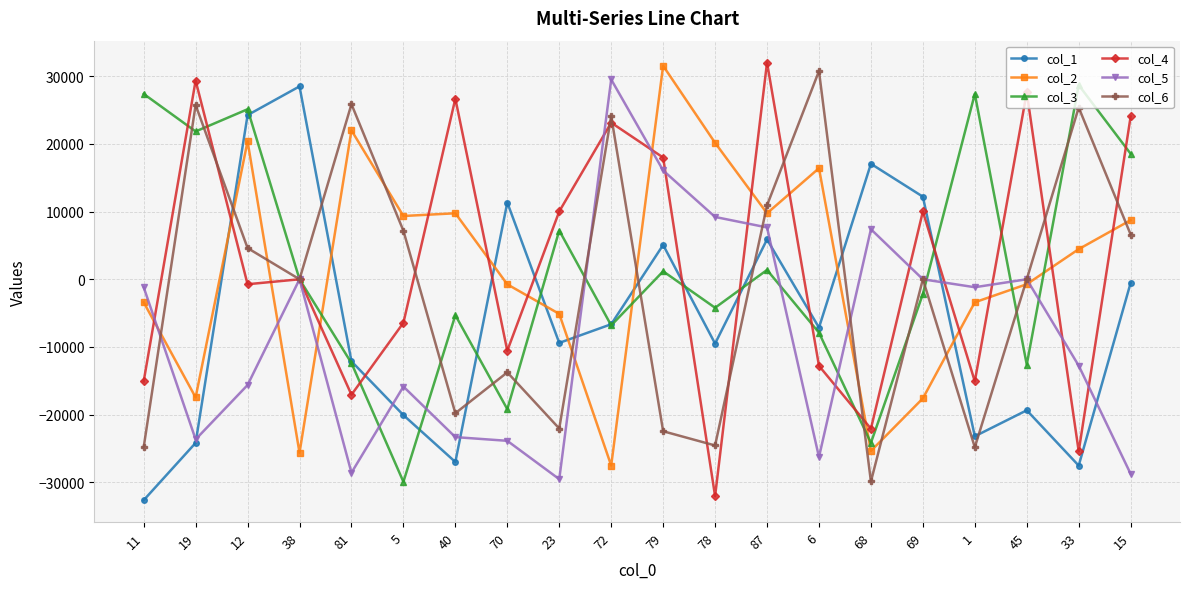

At which category does col_2 reach its first local peak?

12